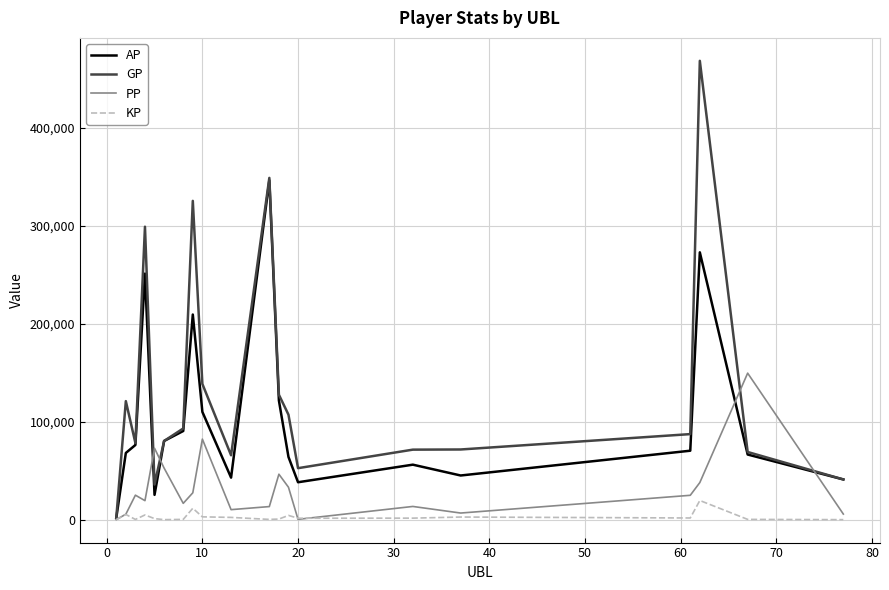

List the series in order of their overall mean, highest first.

GP, AP, PP, KP